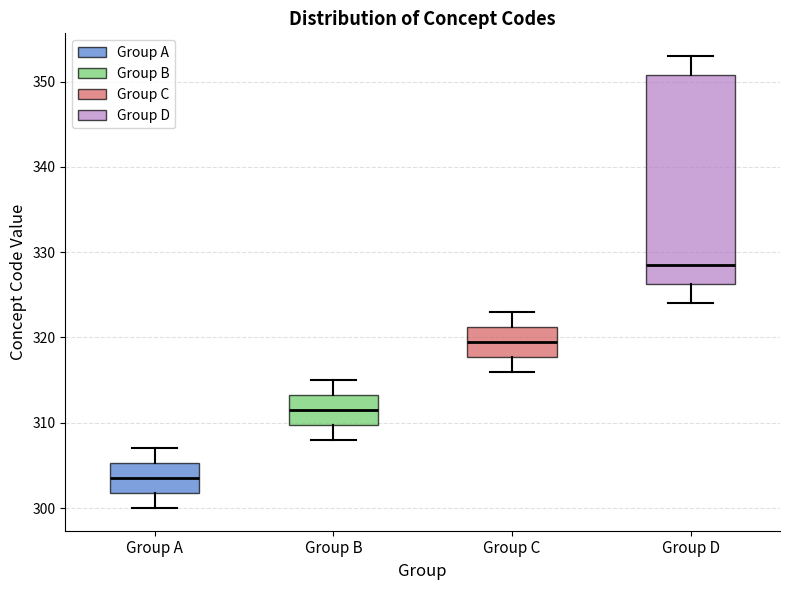

Reading left to right, read every box against the y-axis: the position of its median line, the range the box covers, and the ends of its whiskers. The values are not printed on the chart, so give them approximately, as read against the axis.

Group A: median 304, box 302 to 305, whiskers 300 to 307
Group B: median 312, box 310 to 313, whiskers 308 to 315
Group C: median 320, box 318 to 321, whiskers 316 to 323
Group D: median 329, box 326 to 351, whiskers 324 to 353